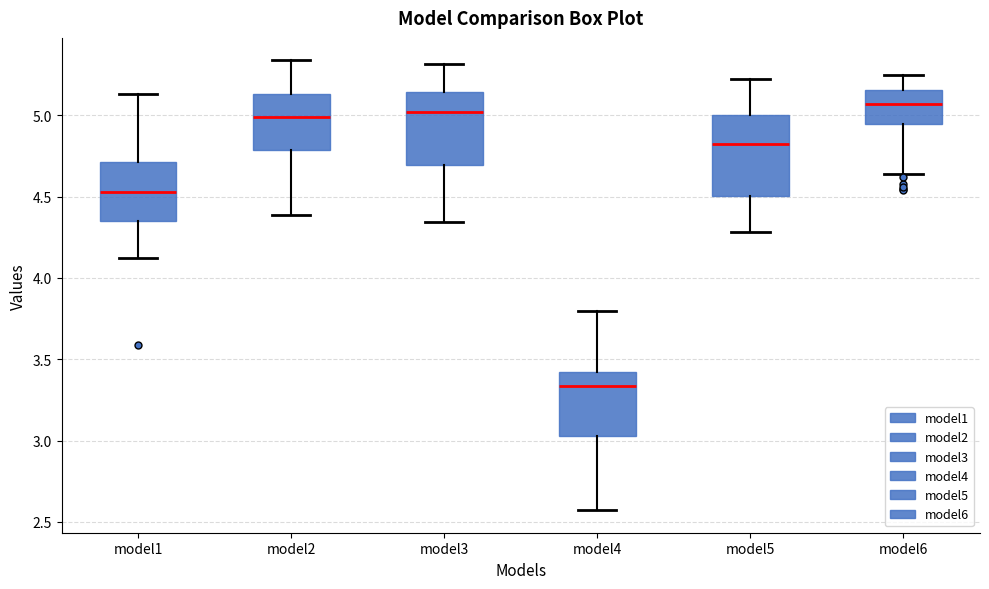

Reading left to right, read every box against the y-axis: the position of its median line, the range the box covers, and the ends of its whiskers. The values are not printed on the chart, so give them approximately, as read against the axis.

model1: median 4.55, box 4.35 to 4.70, whiskers 4.10 to 5.15
model2: median 5.00, box 4.80 to 5.15, whiskers 4.40 to 5.35
model3: median 5.00, box 4.70 to 5.15, whiskers 4.35 to 5.30
model4: median 3.35, box 3.05 to 3.40, whiskers 2.55 to 3.80
model5: median 4.80, box 4.50 to 5.00, whiskers 4.30 to 5.20
model6: median 5.05, box 4.95 to 5.15, whiskers 4.65 to 5.25